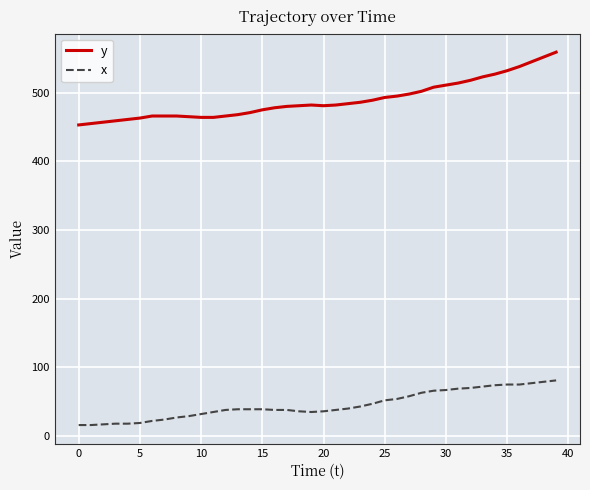

What is the minimum value shown in the chart?

16